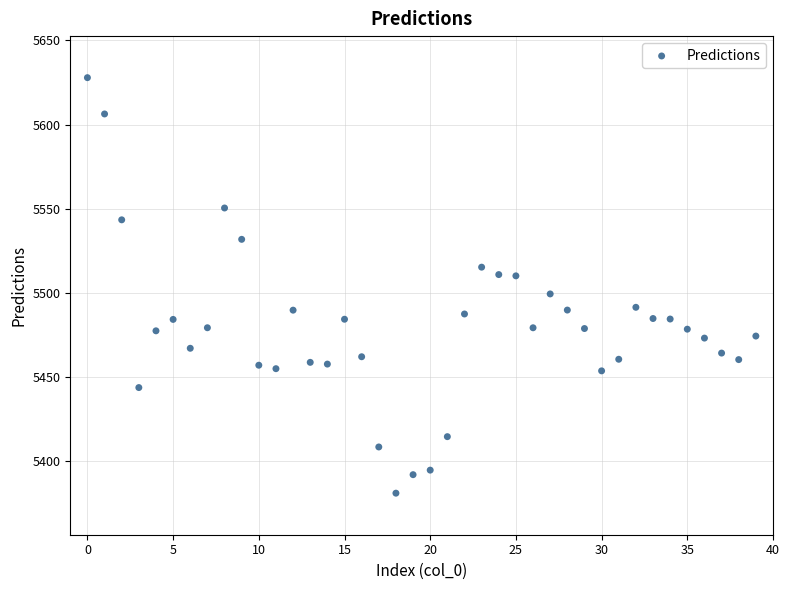

What is the range of Y values (max minus min)?

246.9